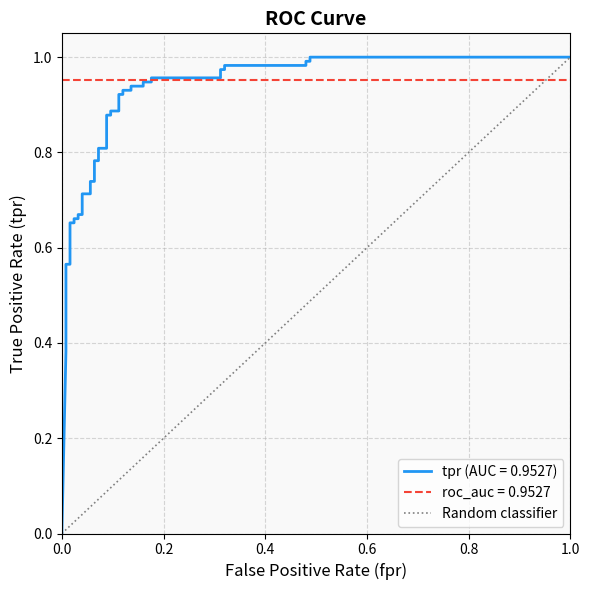

Count the number of categories in the chart.

2